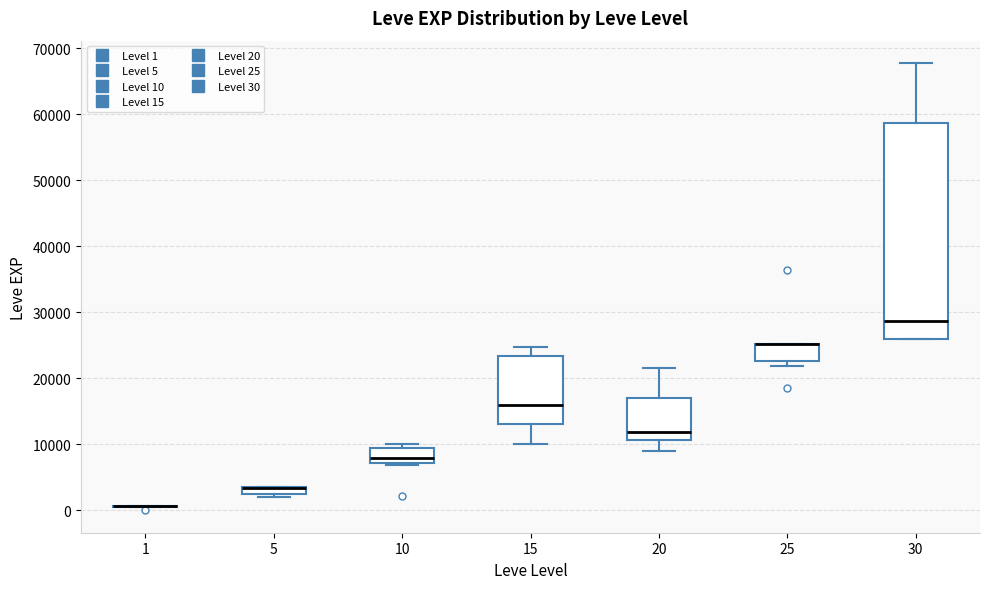

Where is the lower edge of the box at x = 5 on the y-axis? The values are not printed on the chart, so give them approximately, as read against the axis.

2000